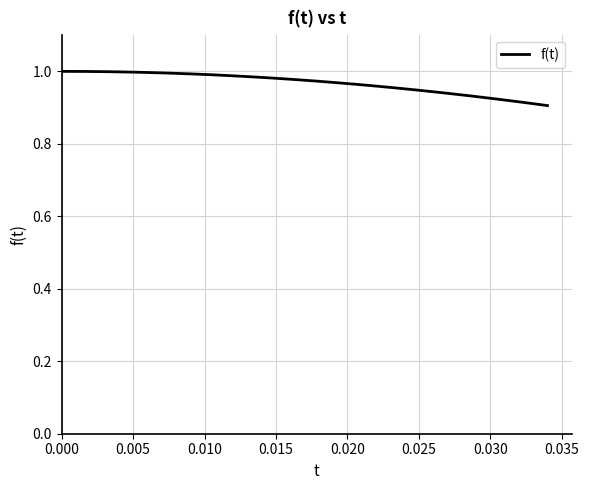

Is this an area chart (filled region under the line)?

No